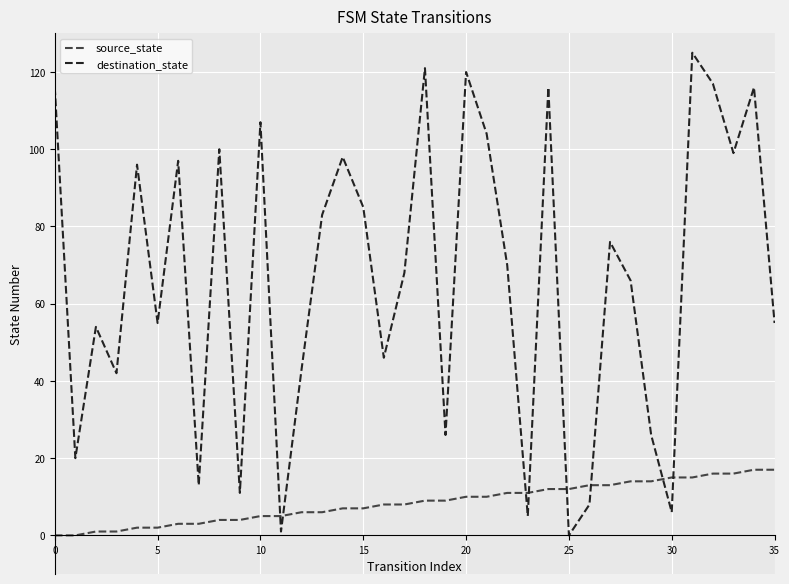

True or false: destination_state and source_state cross at least once.

True